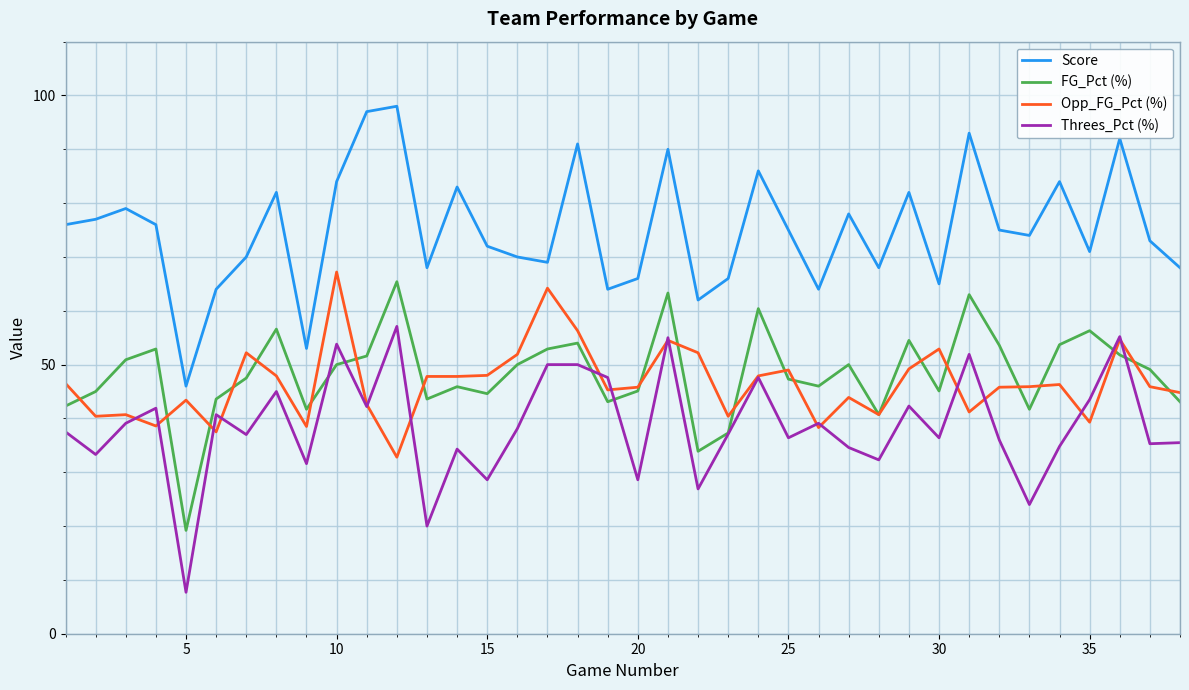

Which series has the largest total across all categories?

Score